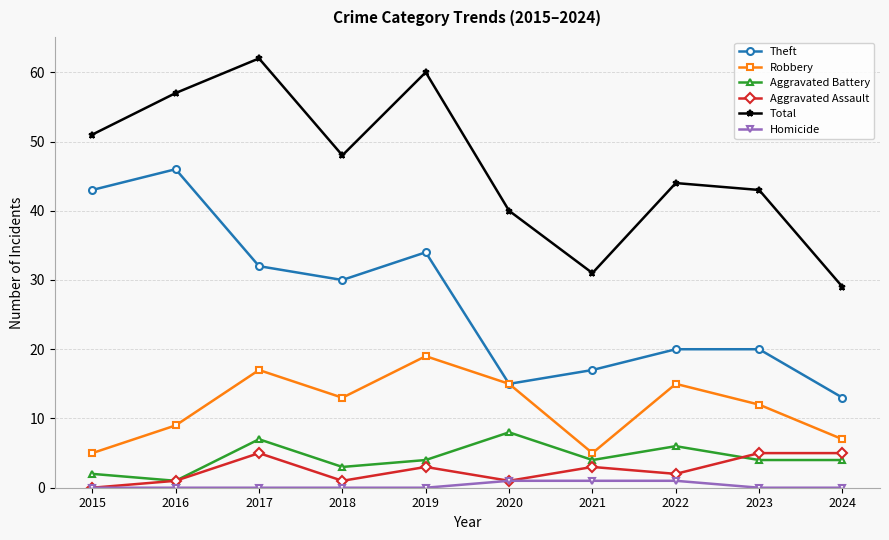

Is the value of Robbery at 2015 greater than the value of Homicide at 2018?

Yes